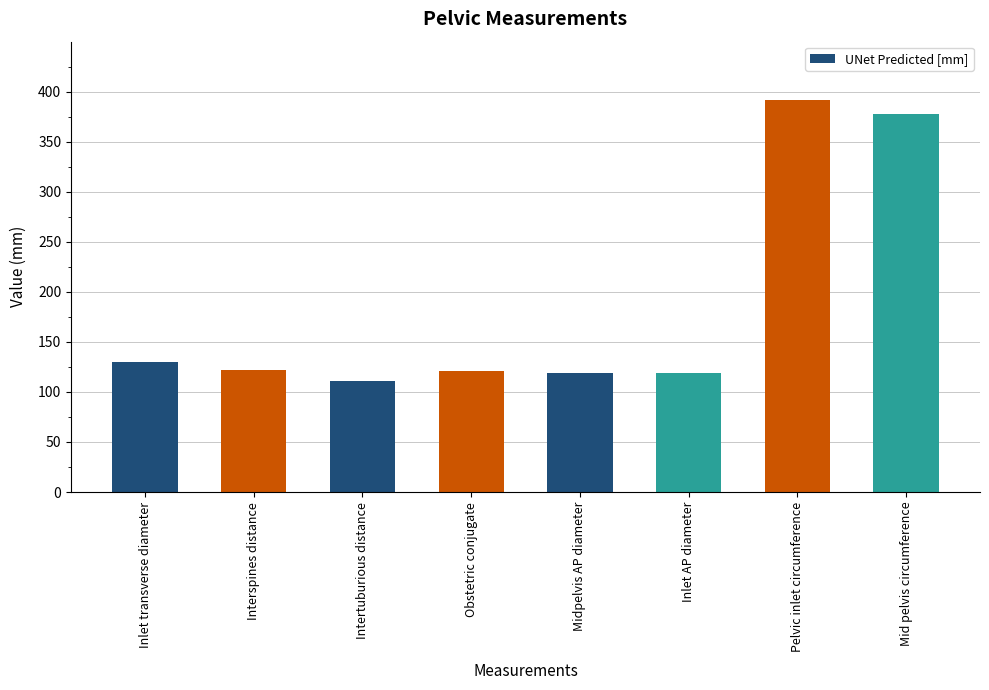

What is the change in value from Interspines distance to Inlet AP diameter?

-2.5